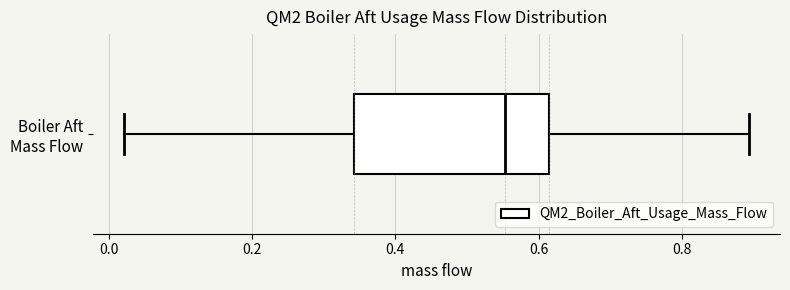

Transcribe this box plot: give where the median line is, the range the box spans, and where the two whiskers end, as read against the x-axis. The values are not printed on the chart, so give them approximately, as read against the axis.

median 0.56, box 0.34 to 0.62, whiskers 0.02 to 0.90